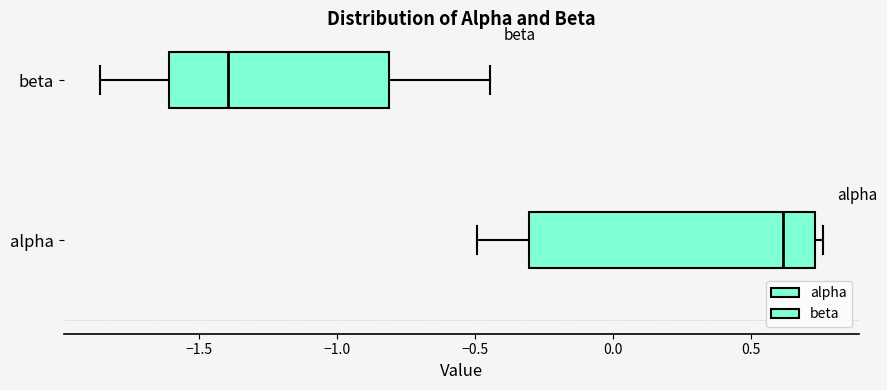

Reading bottom to top, transcribe this box plot: for each box, give where its median line is, the range the box spans, and where its two whiskers end, as read against the x-axis. The values are not printed on the chart, so give them approximately, as read against the axis.

alpha: median 0.60, box -0.30 to 0.75, whiskers -0.50 to 0.75 (just right of the box's right edge)
beta: median -1.40, box -1.60 to -0.80, whiskers -1.85 to -0.45